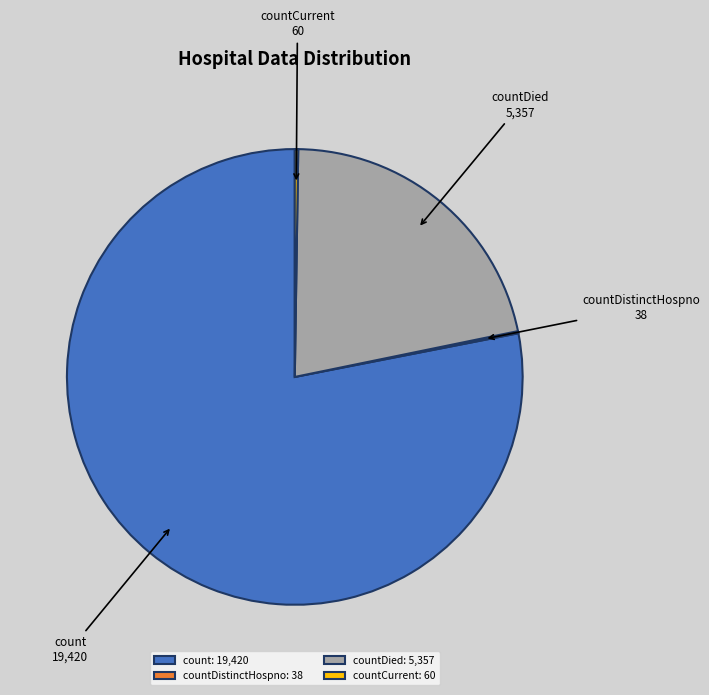

Which category has the biggest portion of the pie?

count: 19,420